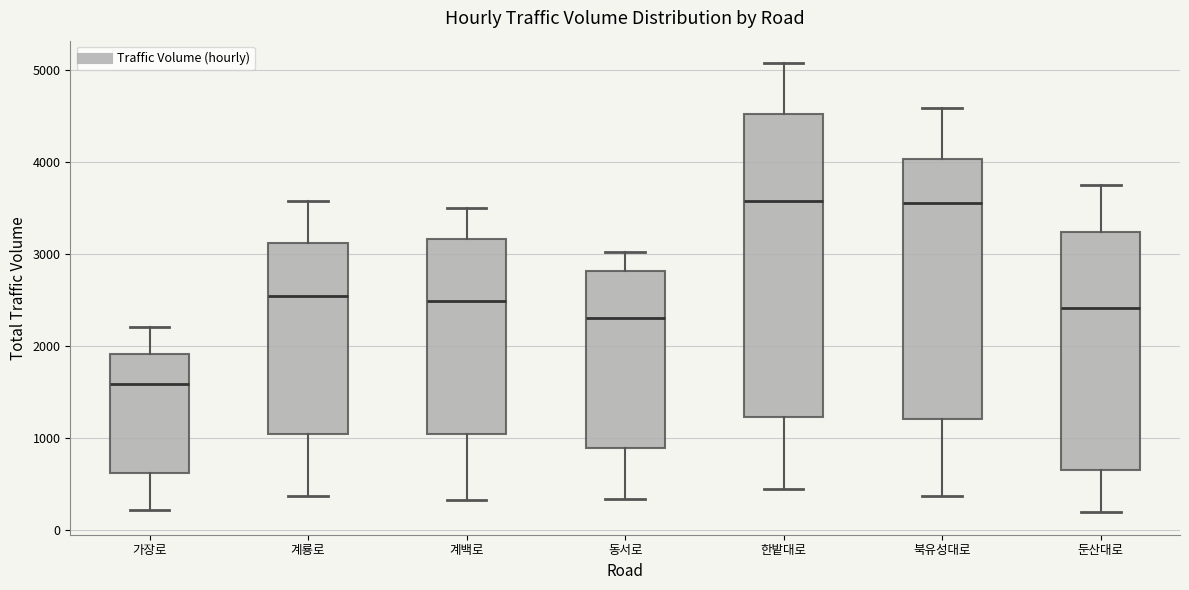

Comparing the boxes themselves (not the whiskers), which one is the tallest?

한밭대로